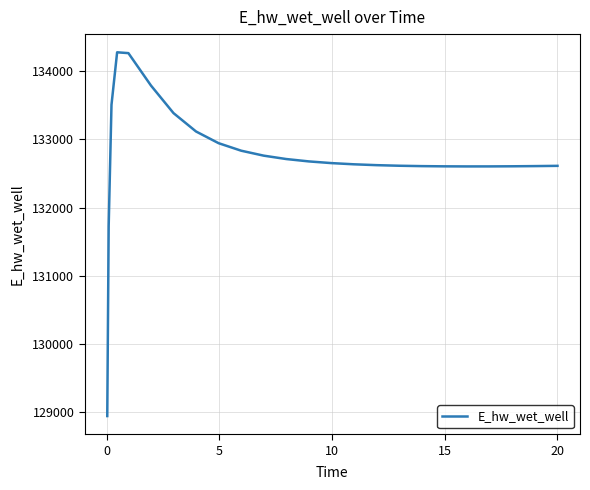

What is the smallest value displayed?

128940.2